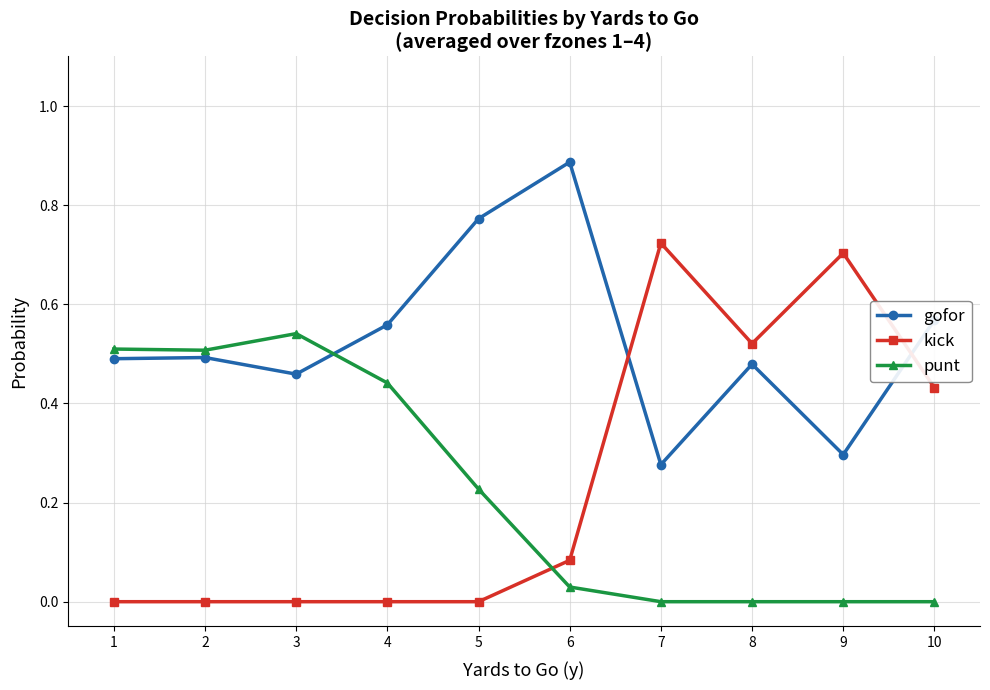

Which series has the largest total across all categories?

gofor